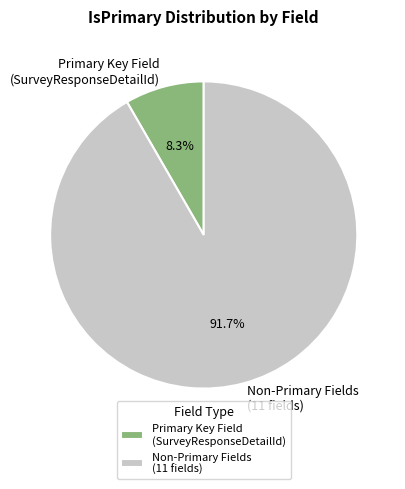

Which category accounts for the majority?

Non-Primary Fields (11 fields)